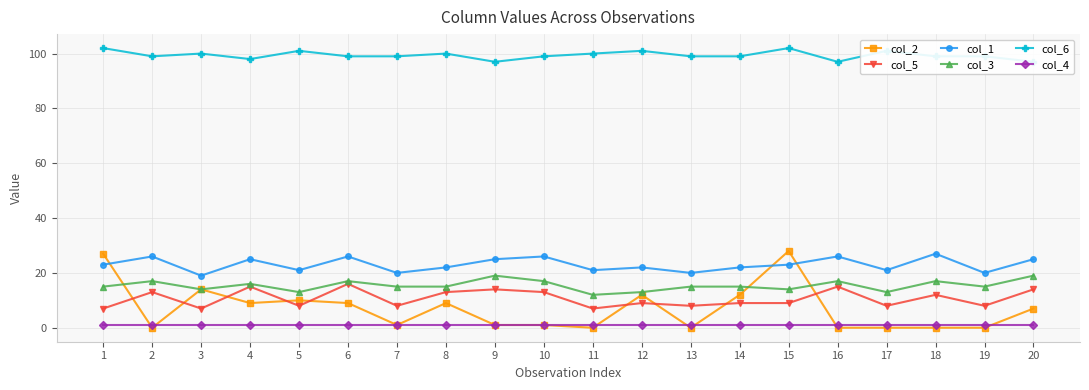

The value of col_6 at 8 is 45. True or false?

False